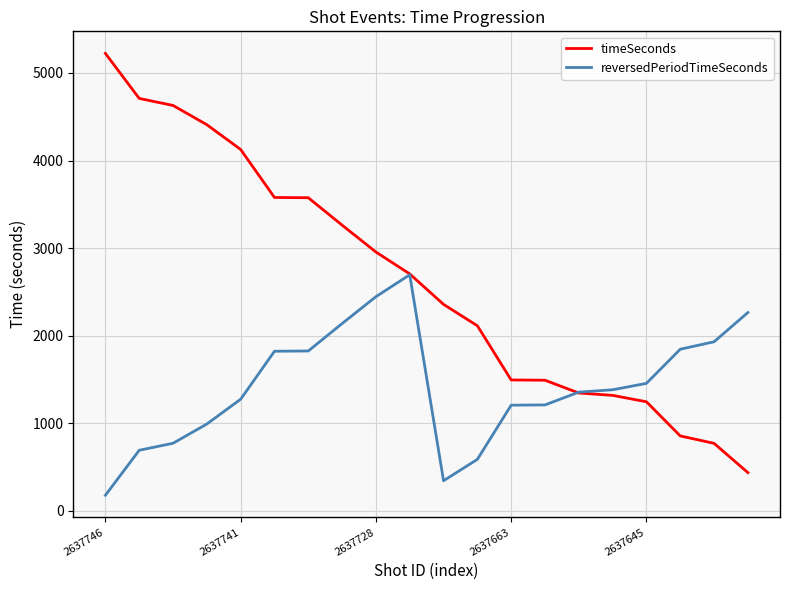

List the series in order of their overall mean, lowest first.

reversedPeriodTimeSeconds, timeSeconds